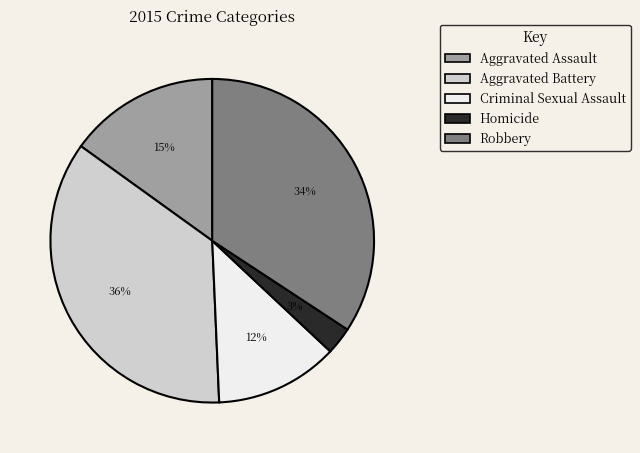

Combined, do Criminal Sexual Assault and Aggravated Battery account for over 50%?

No